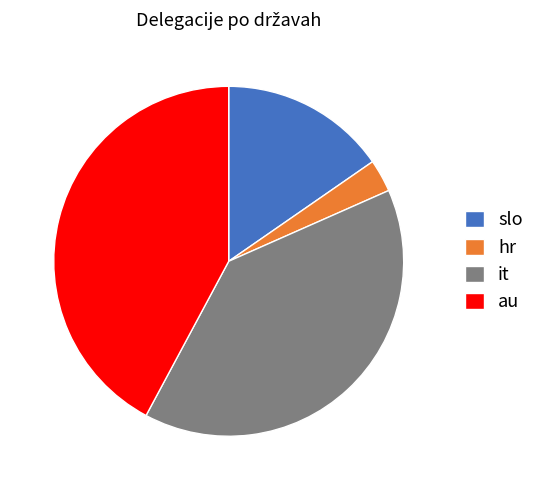

Rank the categories by value from lowest to highest.

hr, slo, it, au